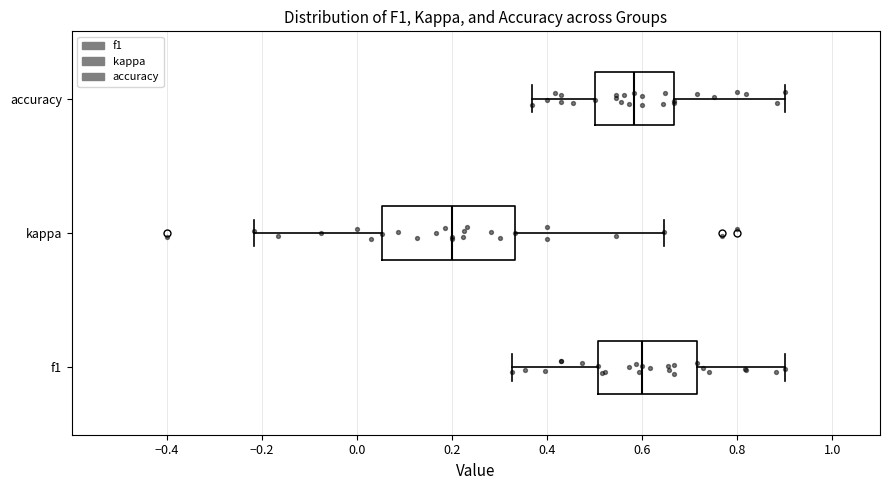

Reading bottom to top, read every box against the x-axis: the position of its median line, the range the box covers, and the ends of its whiskers. The values are not printed on the chart, so give them approximately, as read against the axis.

f1: median 0.60, box 0.50 to 0.72, whiskers 0.32 to 0.90
kappa: median 0.20, box 0.06 to 0.34, whiskers -0.22 to 0.64
accuracy: median 0.58, box 0.50 to 0.66, whiskers 0.36 to 0.90